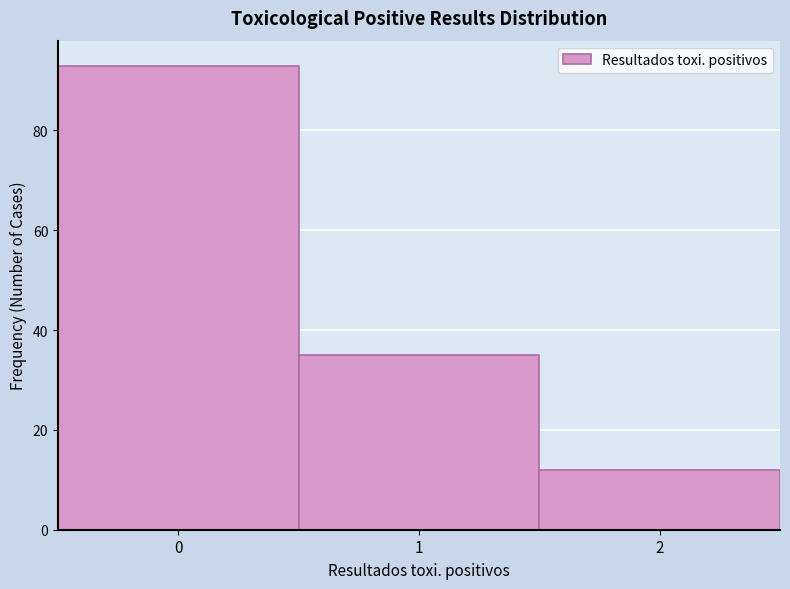

Reading right to left, what are all the values shown in this chart?

12	35	93